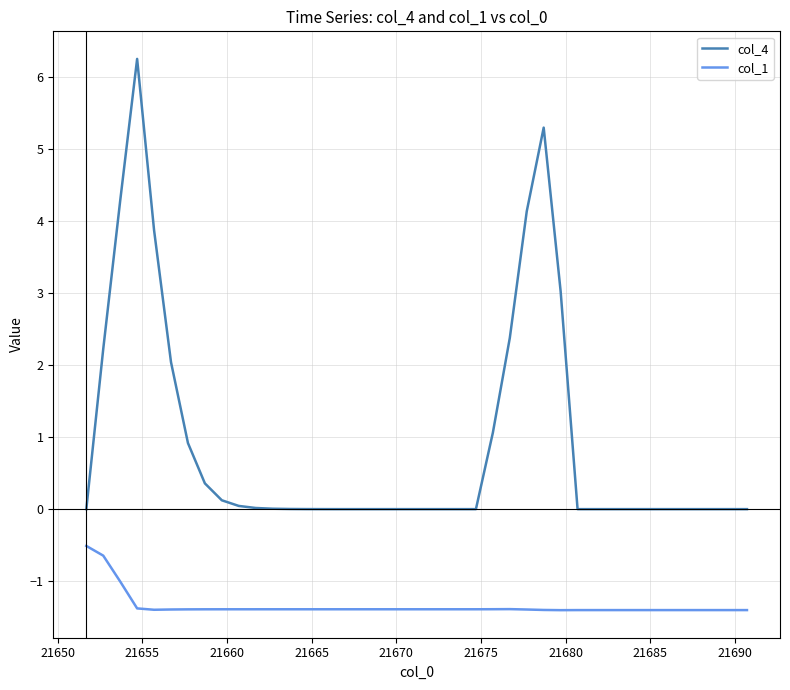

True or false: col_1 and col_4 cross at least once.

False